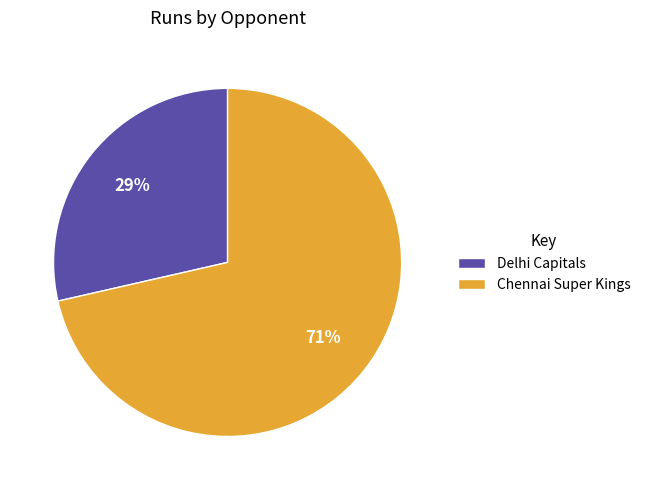

Is there any slice that represents more than half of the pie?

Yes